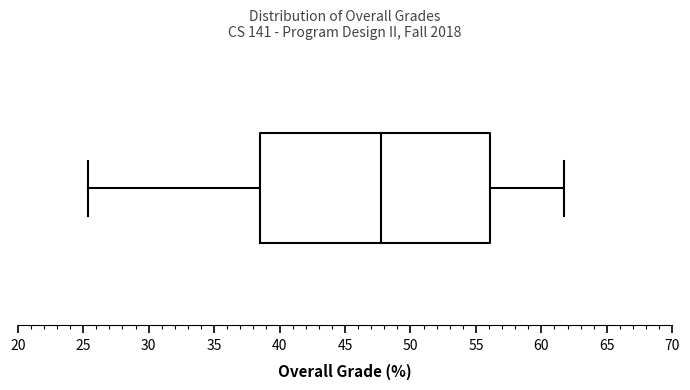

Transcribe this box plot: give where the median line is, the range the box spans, and where the two whiskers end, as read against the x-axis. The values are not printed on the chart, so give them approximately, as read against the axis.

median 47.5, box 38.5 to 56.0, whiskers 25.5 to 61.5